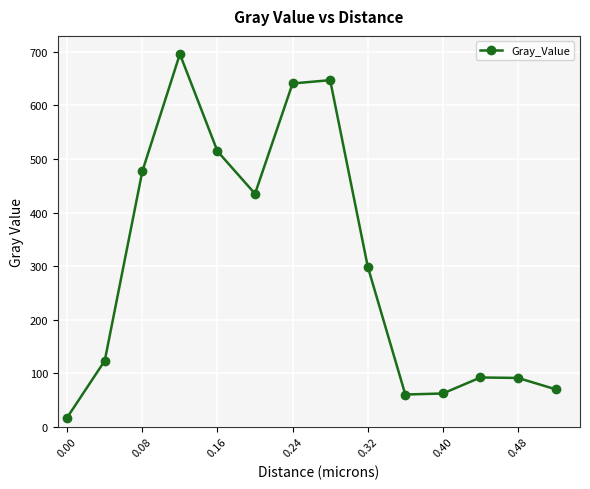

Does the chart have visible grid lines?

Yes